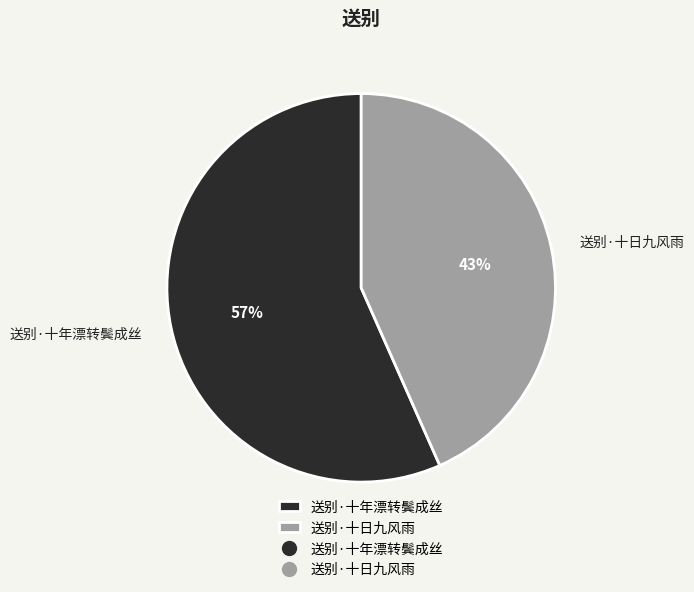

Is the sum of 送别·十年漂转鬓成丝 and 送别·十日九风雨 greater than half?

Yes